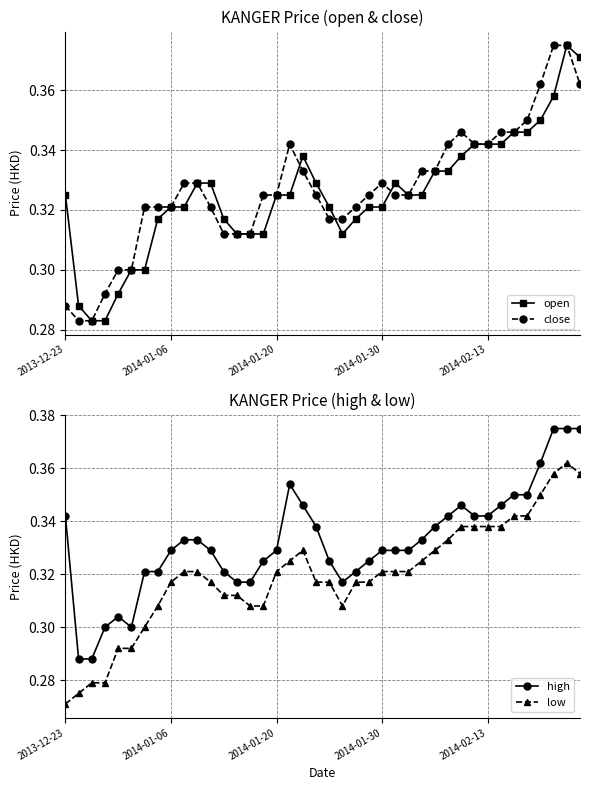

Between 17 and 10, which is larger?

10